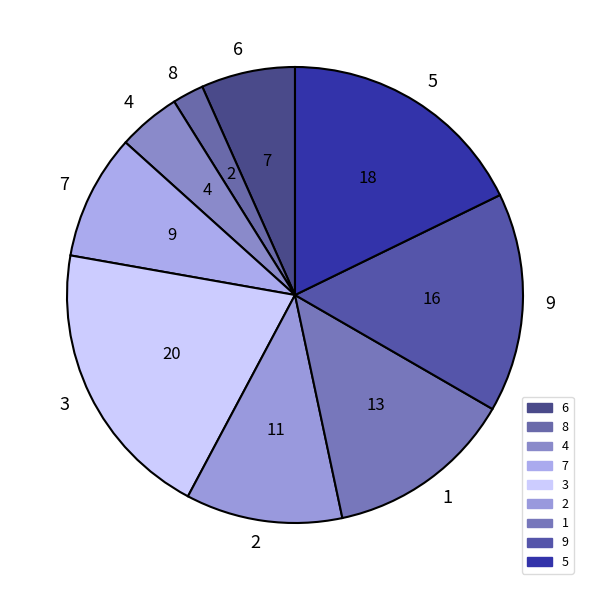

True or false: 8 accounts for 12% of the total.

False